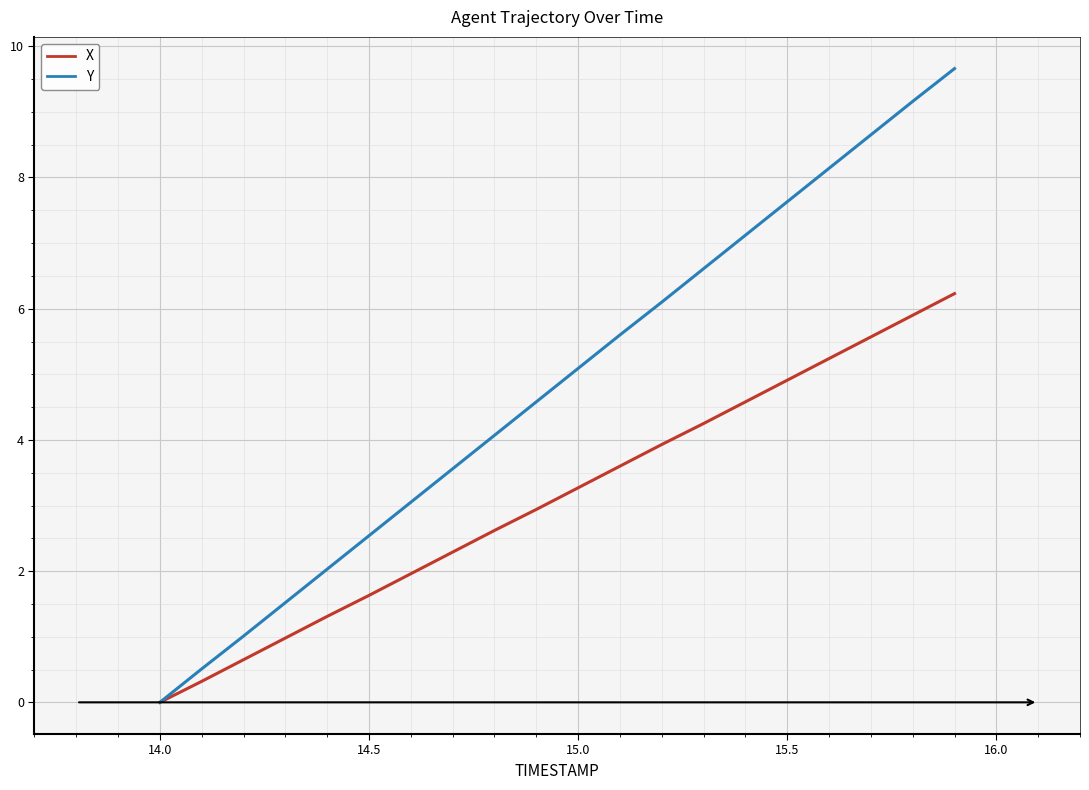

What is the highest value of the X series?

6.2